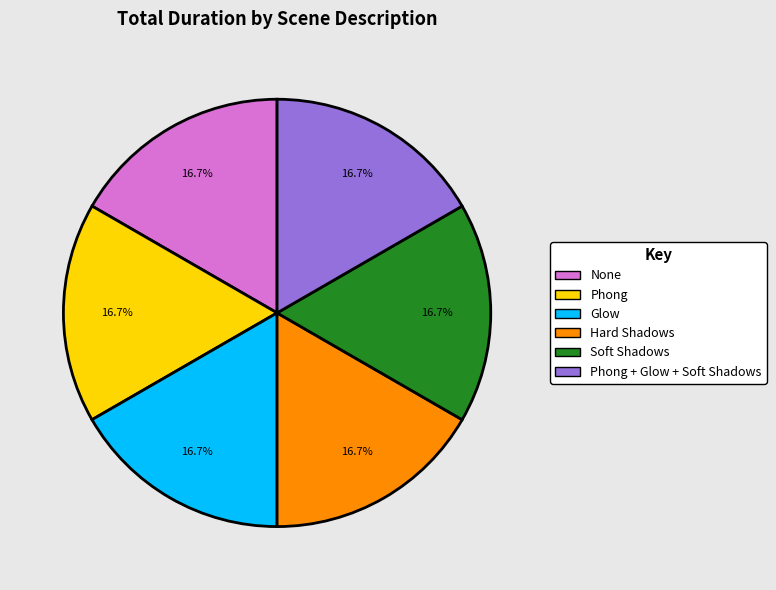

Is there any slice that represents more than half of the pie?

No